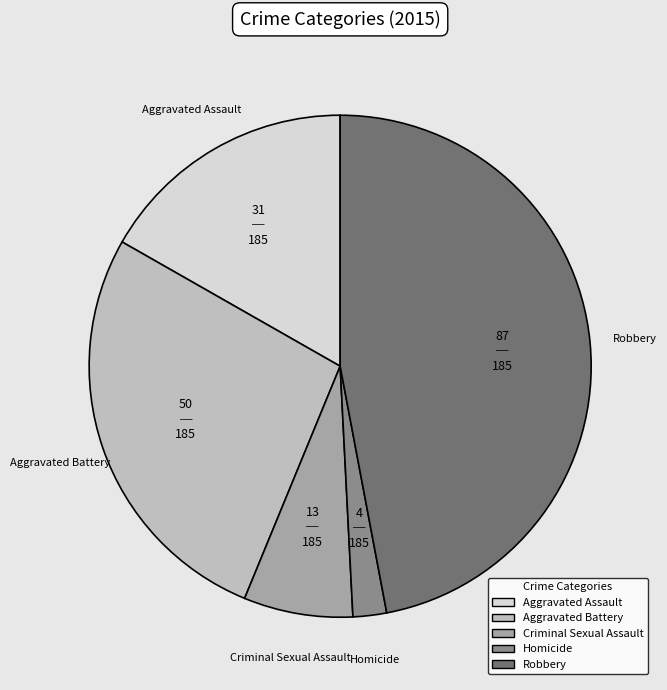

Which category has the smallest portion of the pie?

Homicide